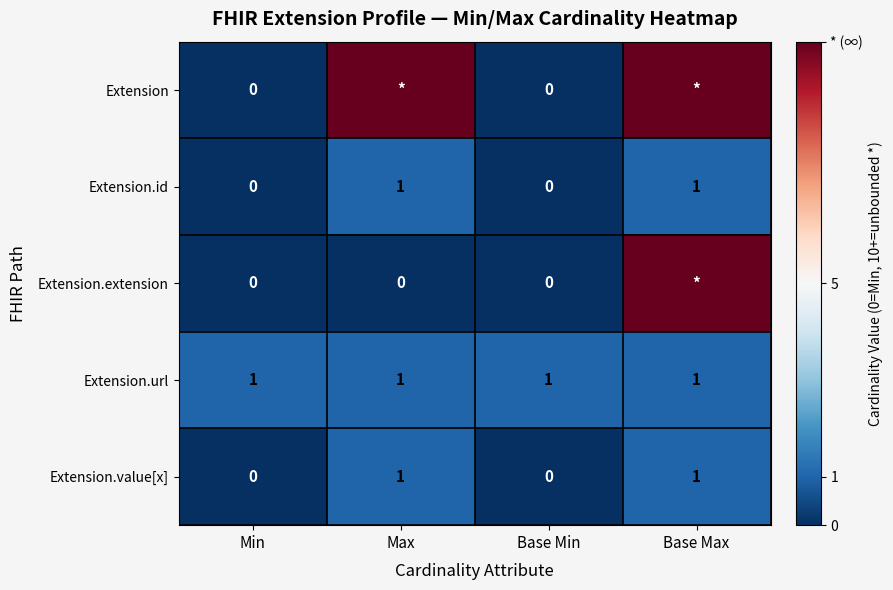

True or false: Extension.url has a value of 1 at Max.

True